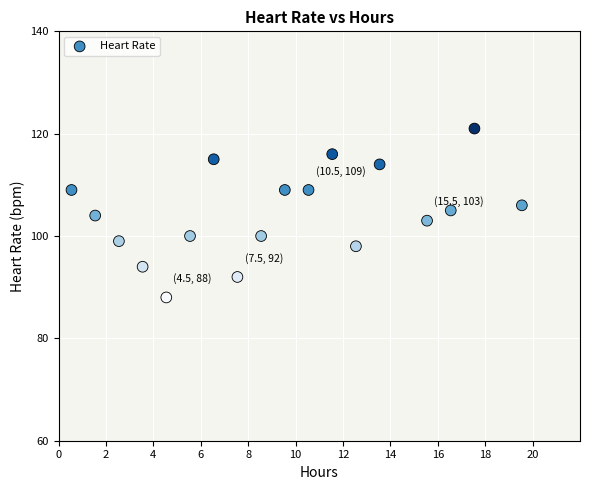

How many data points are displayed?

18